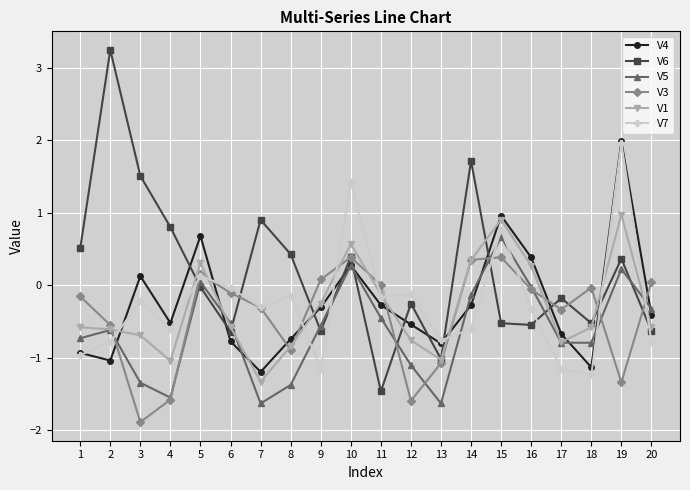

Is this an area chart (filled region under the line)?

No